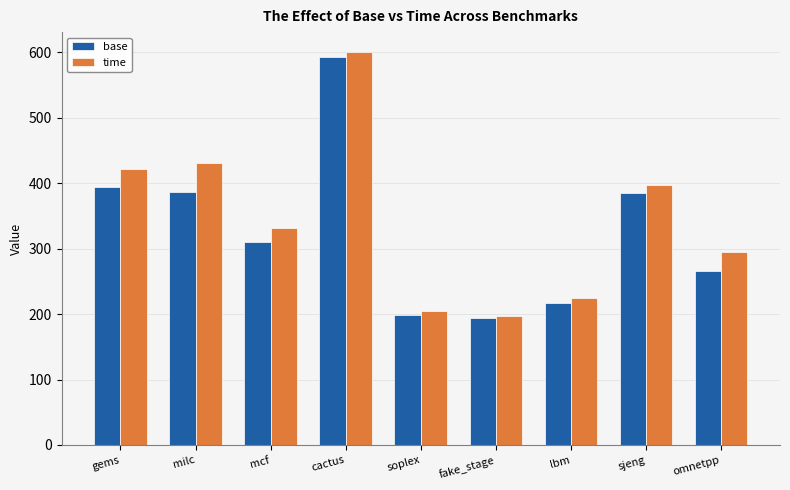

What are all the series names shown in the legend?

base, time